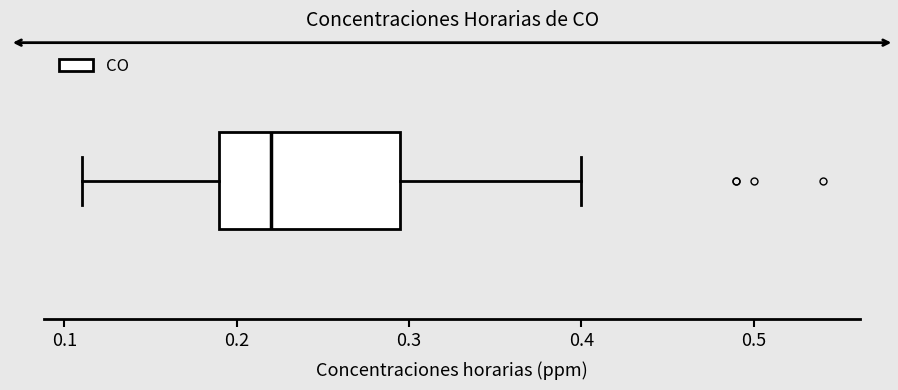

Transcribe this box plot: give where the median line is, the range the box spans, and where the two whiskers end, as read against the x-axis. The values are not printed on the chart, so give them approximately, as read against the axis.

median 0.22, box 0.19 to 0.30, whiskers 0.11 to 0.40